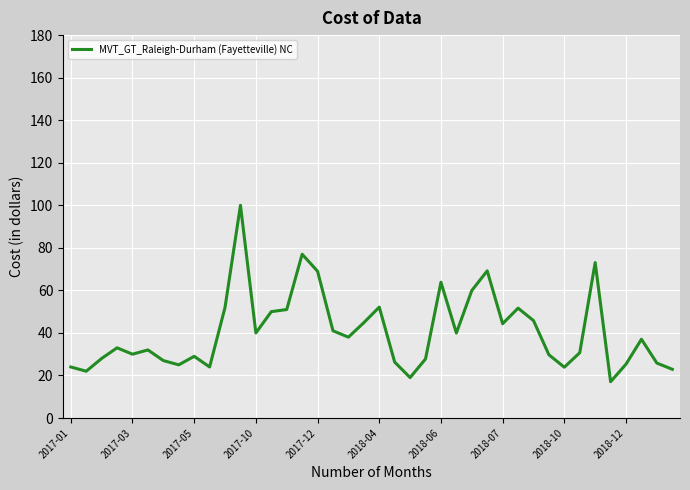

How many lines are shown in the chart?

1